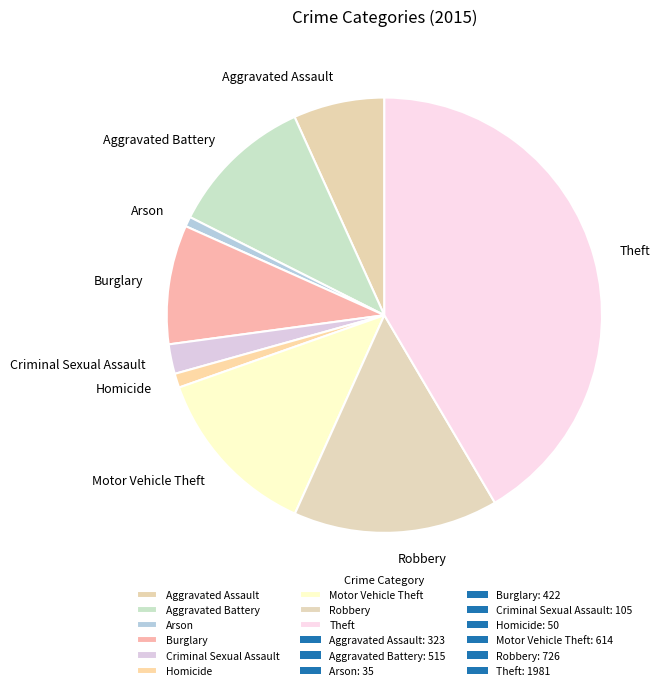

Which category has the biggest portion of the pie?

Theft